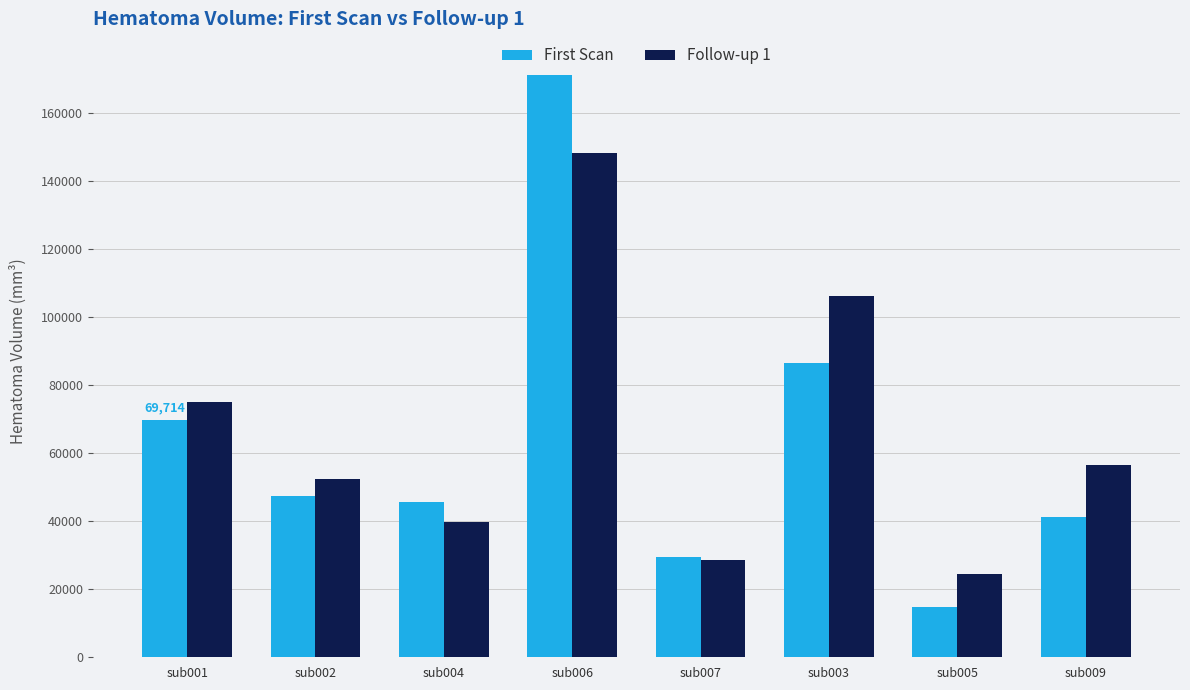

At how many categories does at least one series exceed 72560?

3